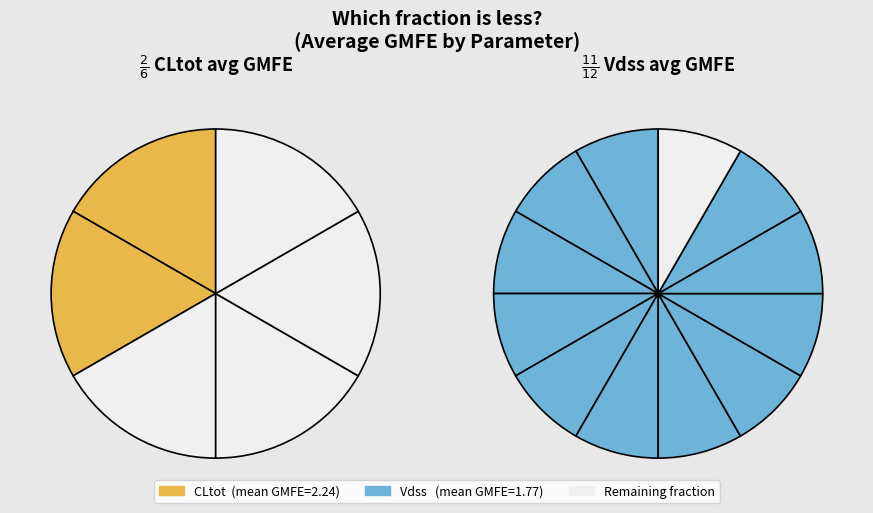

The Vdss slice represents 1% of the pie. True or false?

False